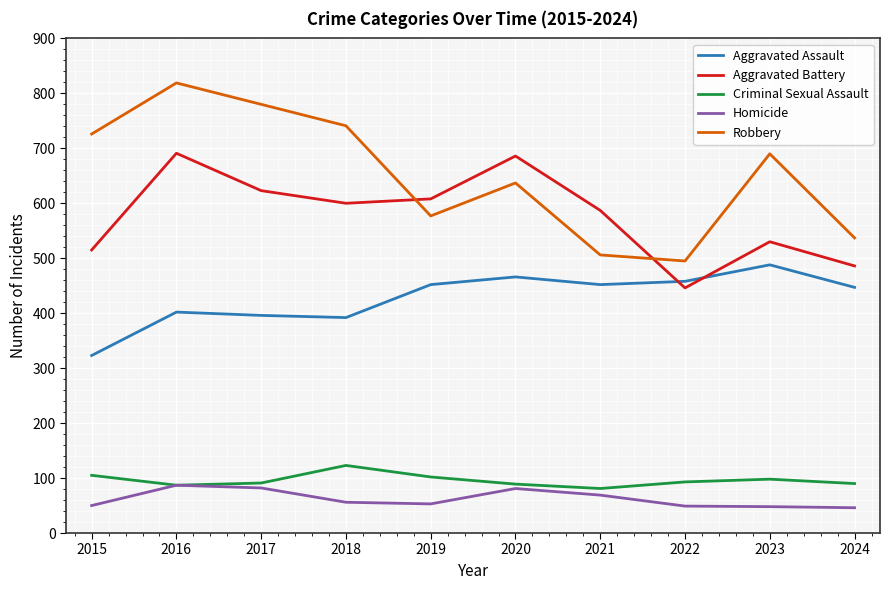

What is the difference between the second highest and second lowest values in the Aggravated Battery series?

200